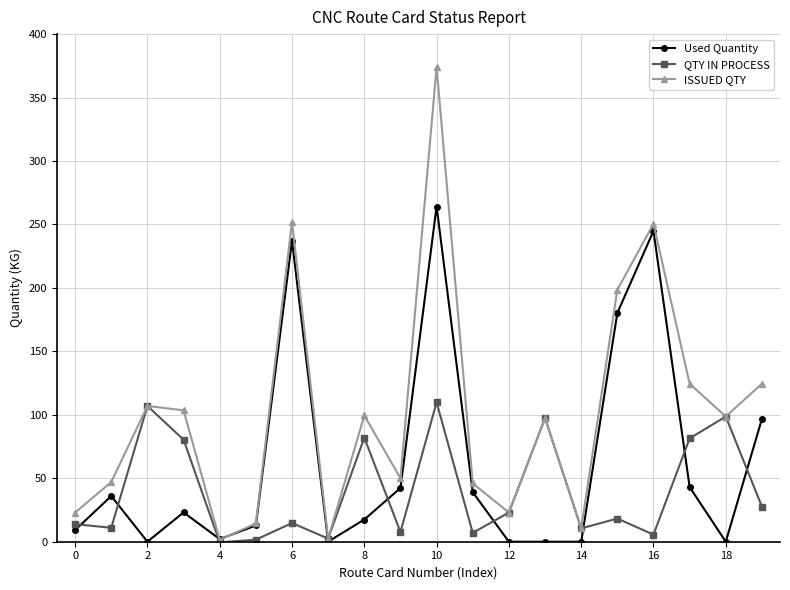

What is the greatest value displayed?

374.0